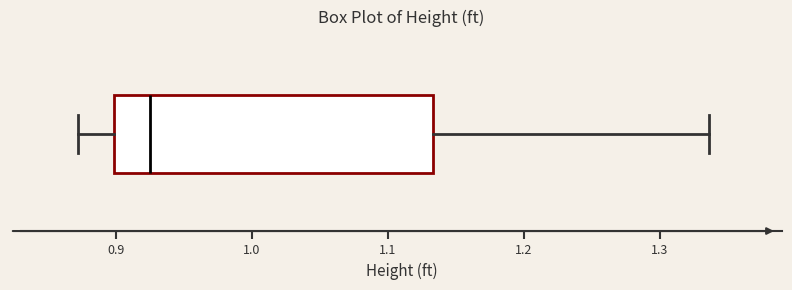

Transcribe this box plot: give where the median line is, the range the box spans, and where the two whiskers end, as read against the x-axis. The values are not printed on the chart, so give them approximately, as read against the axis.

median 0.93, box 0.90 to 1.13, whiskers 0.87 to 1.34